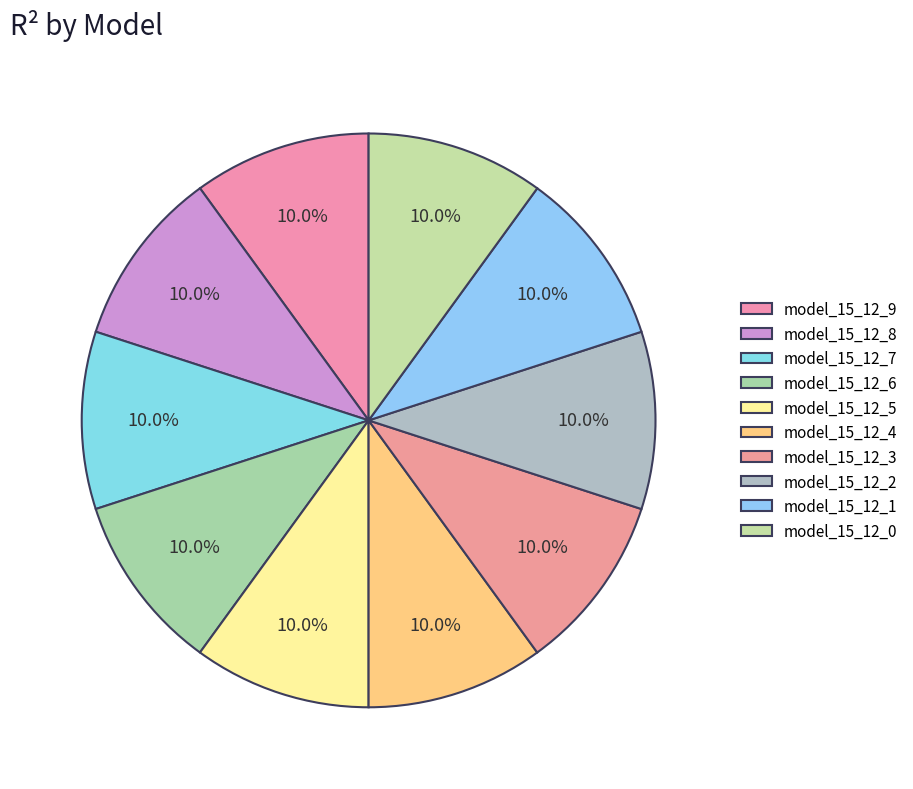

To the nearest percent, what portion does model_15_12_3 represent?

10%